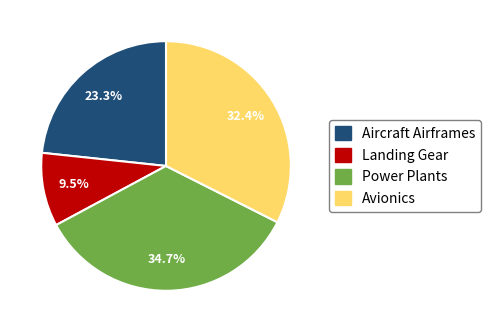

Does any single category account for the majority?

No